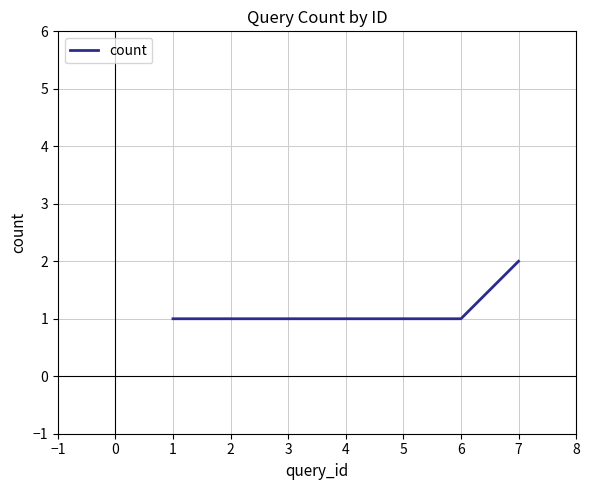

What is the change in value from 6 to 7?

+1